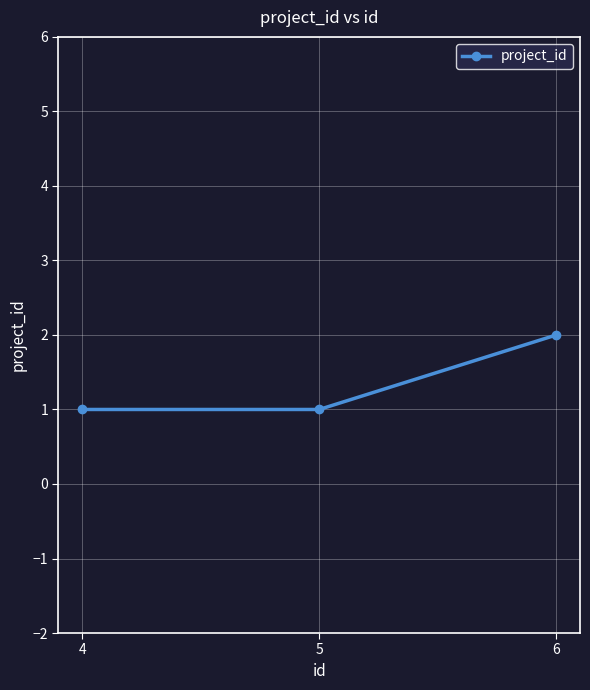

Which label corresponds to the largest value in the chart?

6